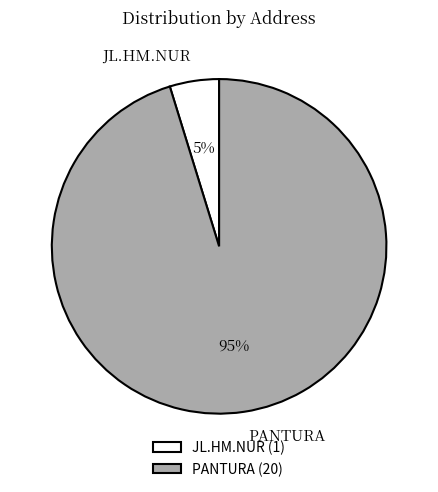

Is the sum of PANTURA and JL.HM.NUR greater than half?

Yes